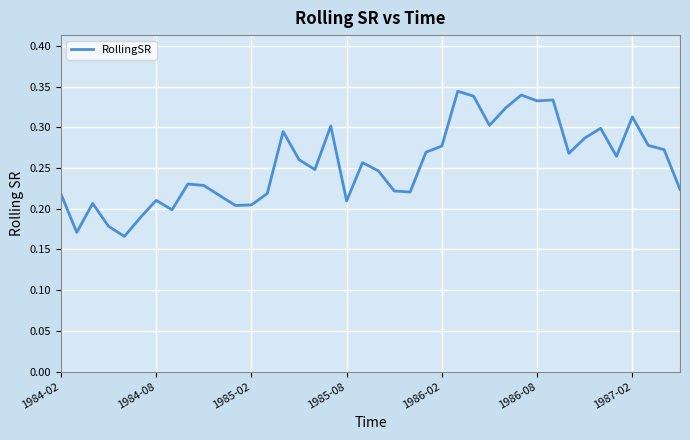

True or false: the data has more than 1 interior local peaks.

True